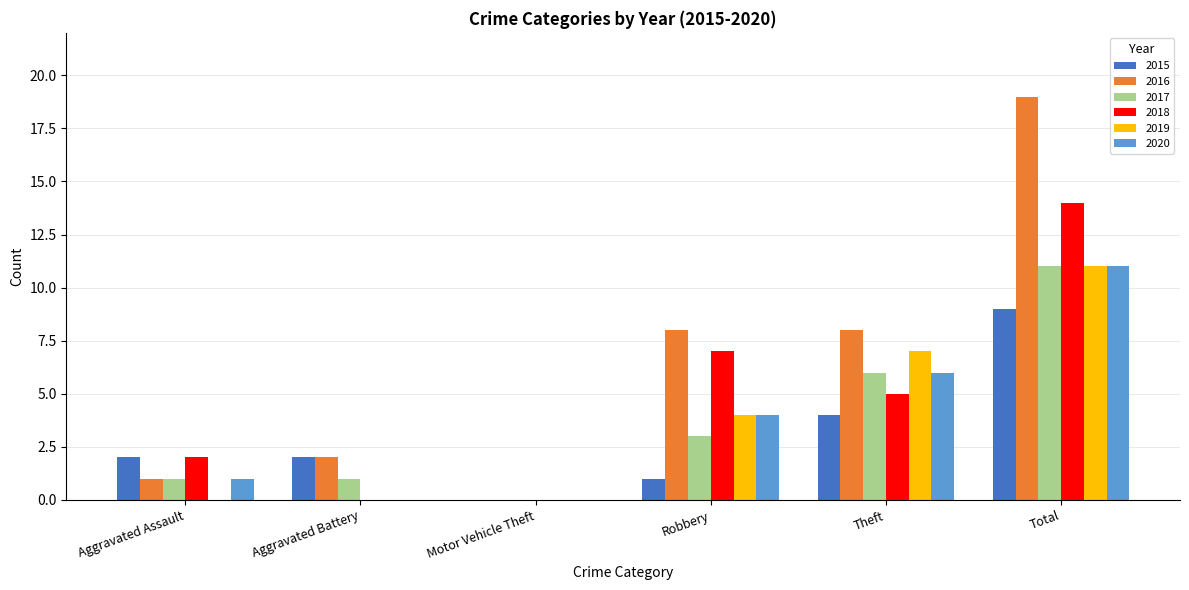

Is it true that 2015 equals 0 at Motor Vehicle Theft?

True